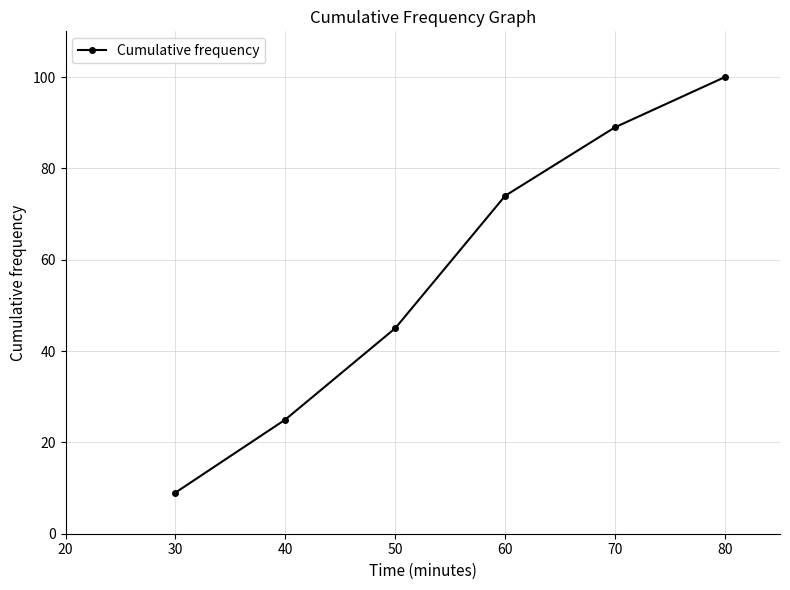

Which label corresponds to the largest value in the chart?

80